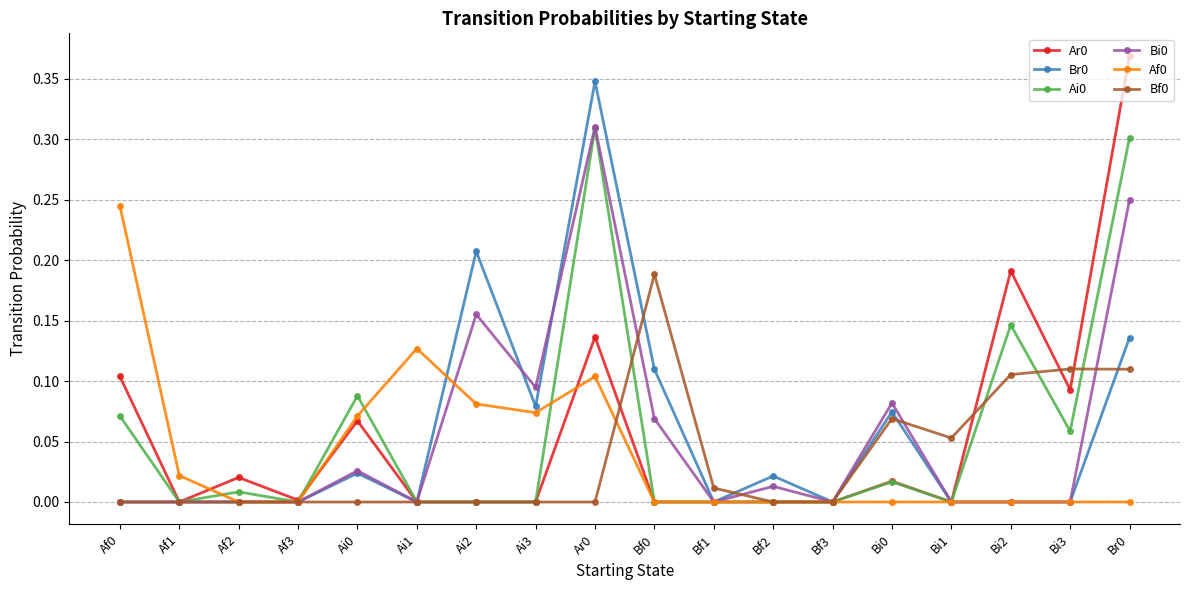

How many data points does each series have?

18